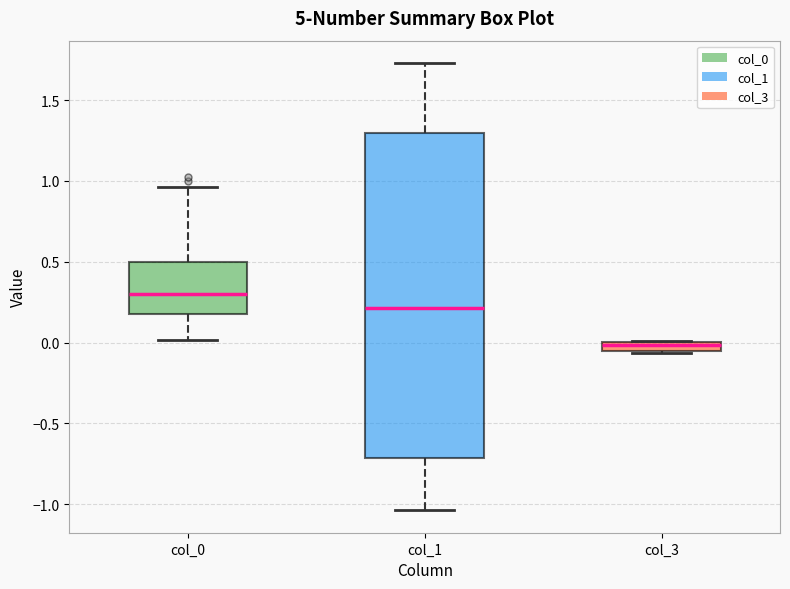

Comparing the boxes themselves (not the whiskers), which one is the tallest?

col_1